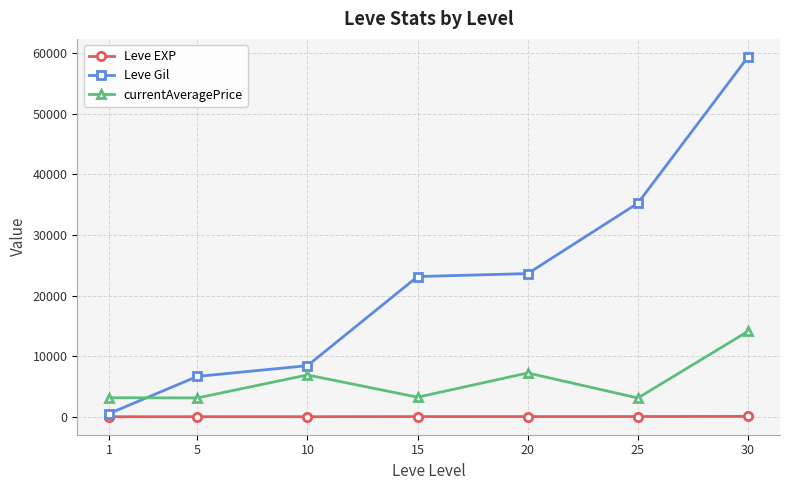

Where does the currentAveragePrice series first go above 3225?

10